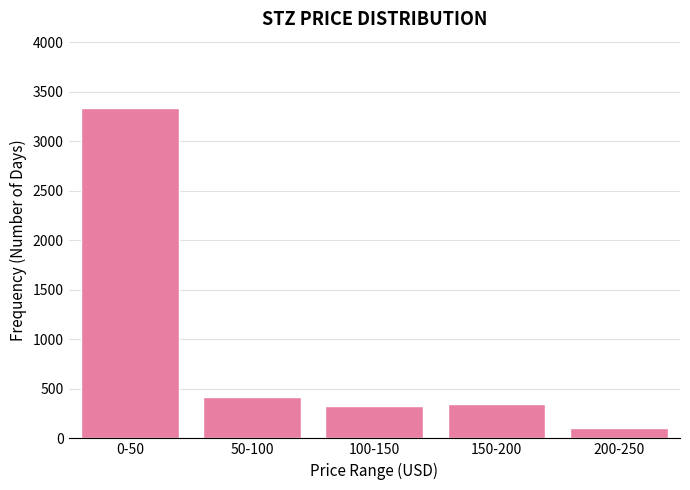

Reading left to right, extract all data points from this chart.

3337	417	326	349	102